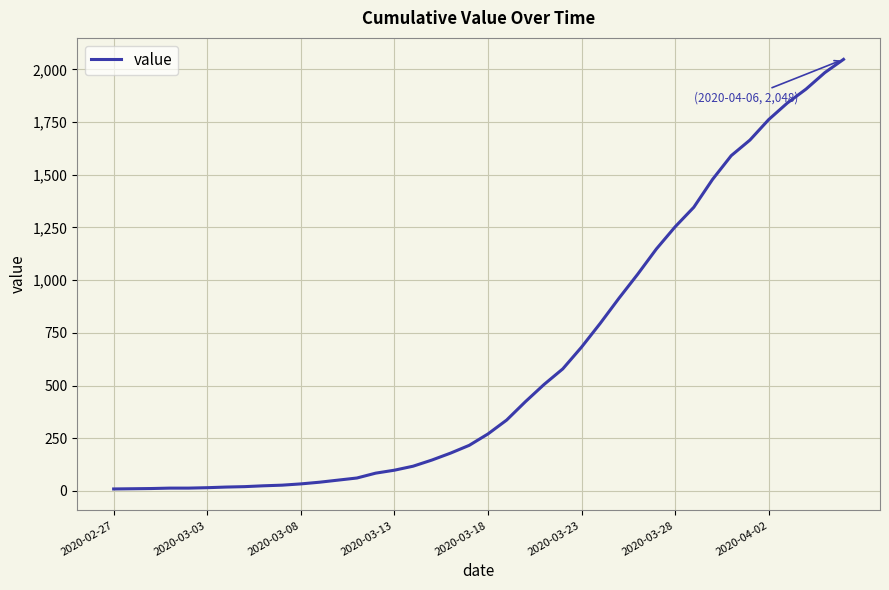

What is the difference between the maximum and minimum values?

2039